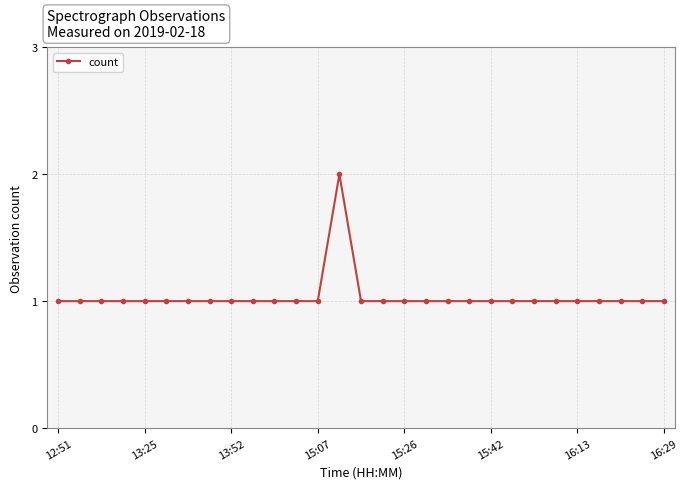

What is the sum of all values?

30